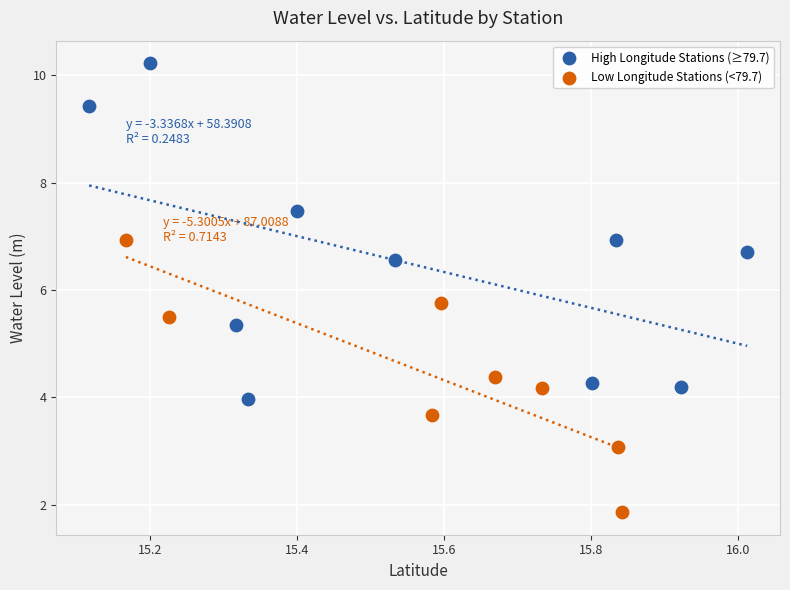

What are all the series names shown in the legend?

High Longitude Stations (≥79.7), Low Longitude Stations (<79.7)